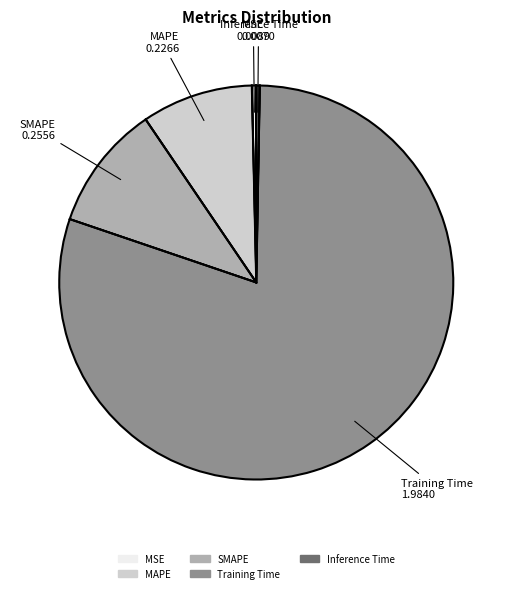

Count the number of slices in the pie.

5